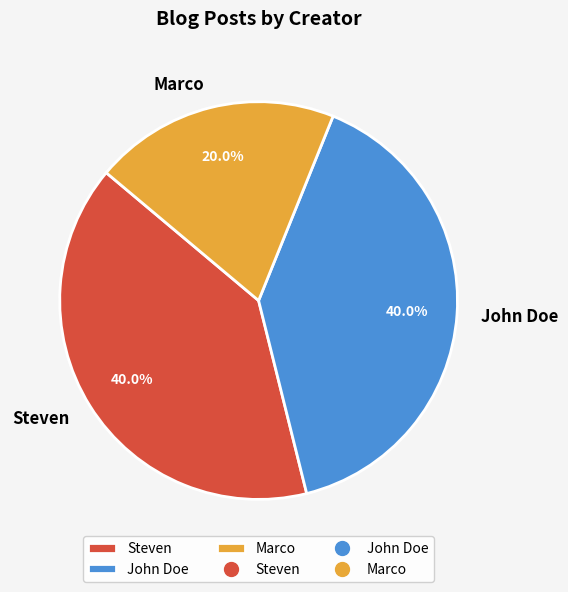

Which category has the smallest portion of the pie?

Marco